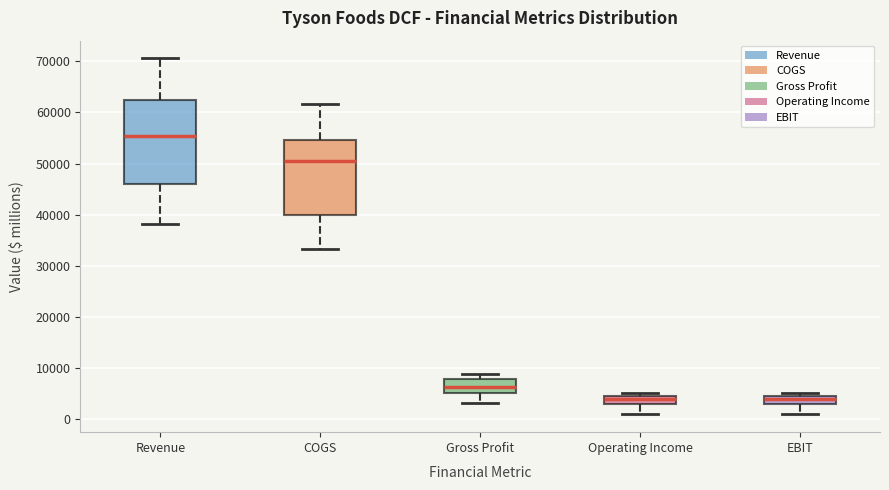

Which box is the tallest, from its lower edge to its upper edge?

Revenue